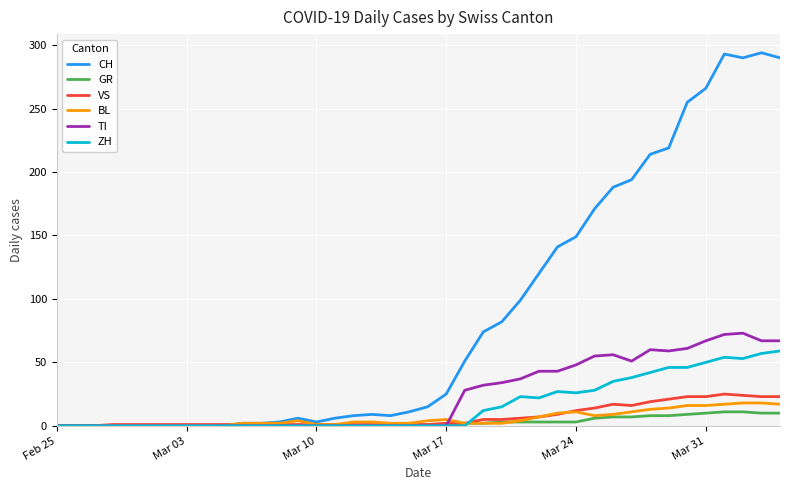

Which series has the widest spread of values?

CH